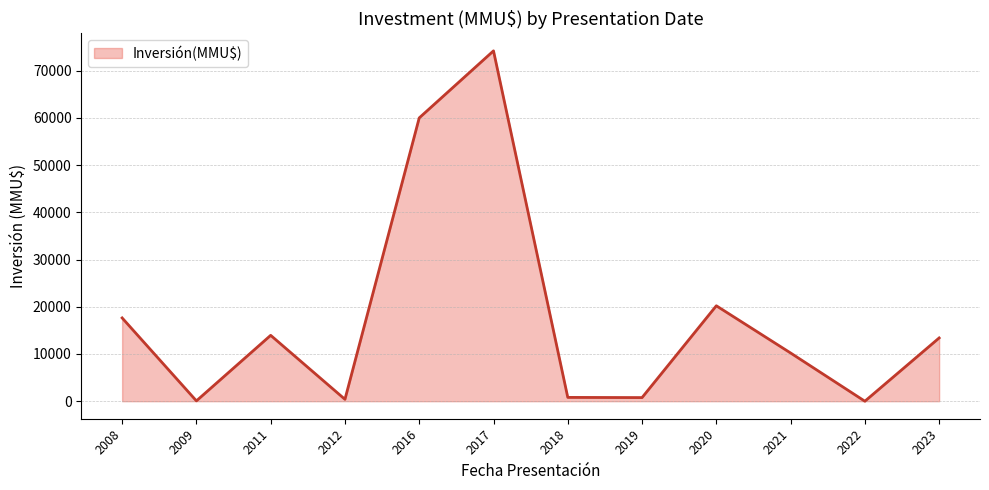

What is the ratio of the value at 2011 to the value at 2008?

0.8